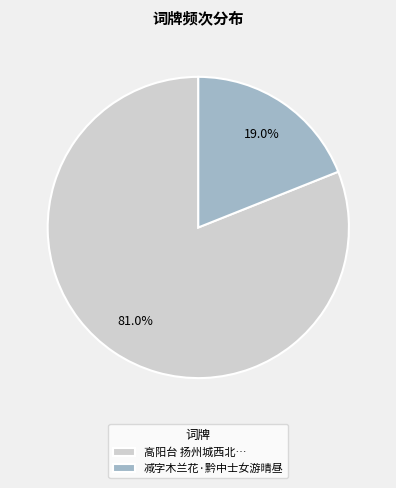

Does 减字木兰花·黔中士女游晴昼 account for over 50% of the chart?

No